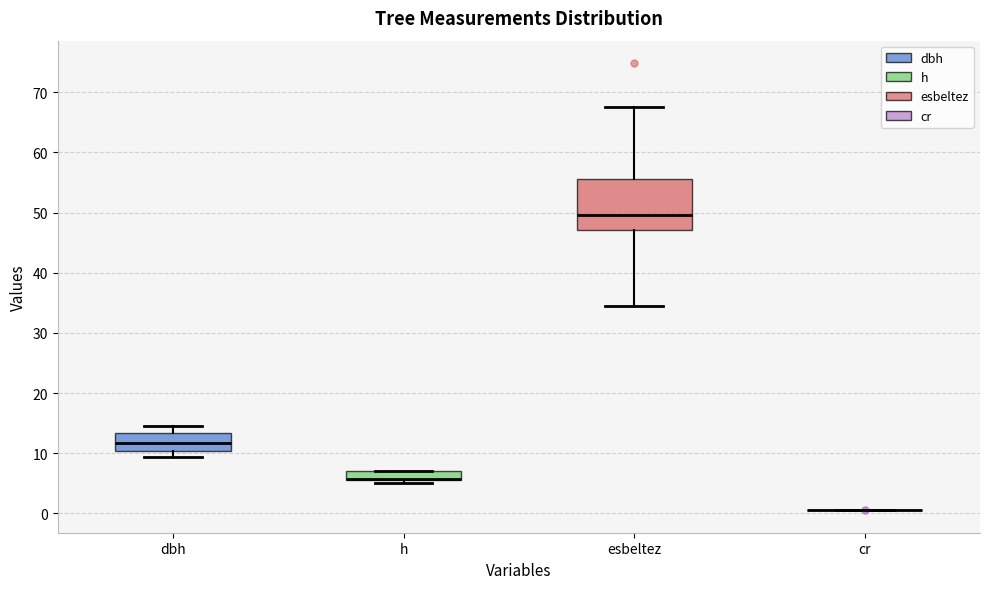

Comparing the boxes themselves (not the whiskers), which one is the tallest?

esbeltez